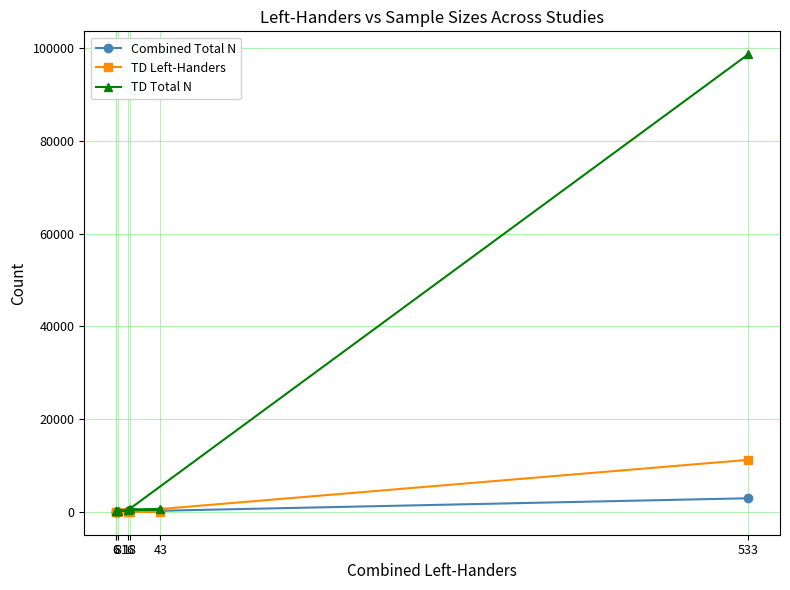

What is the total value across all series at 16?

507